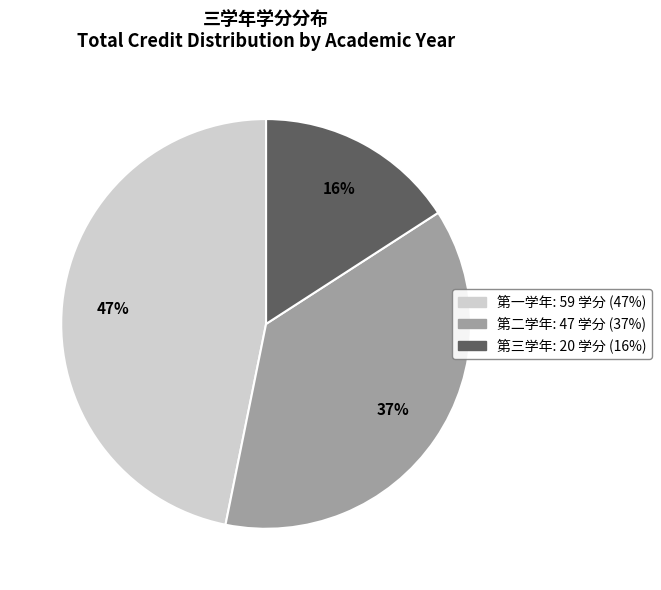

To the nearest percent, what is the combined percentage of 第二学年 and 第三学年?

53%